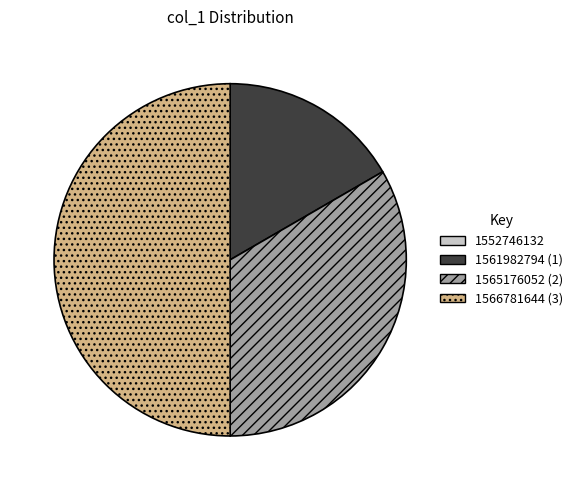

True or false: 1565176052 accounts for 27% of the total.

False